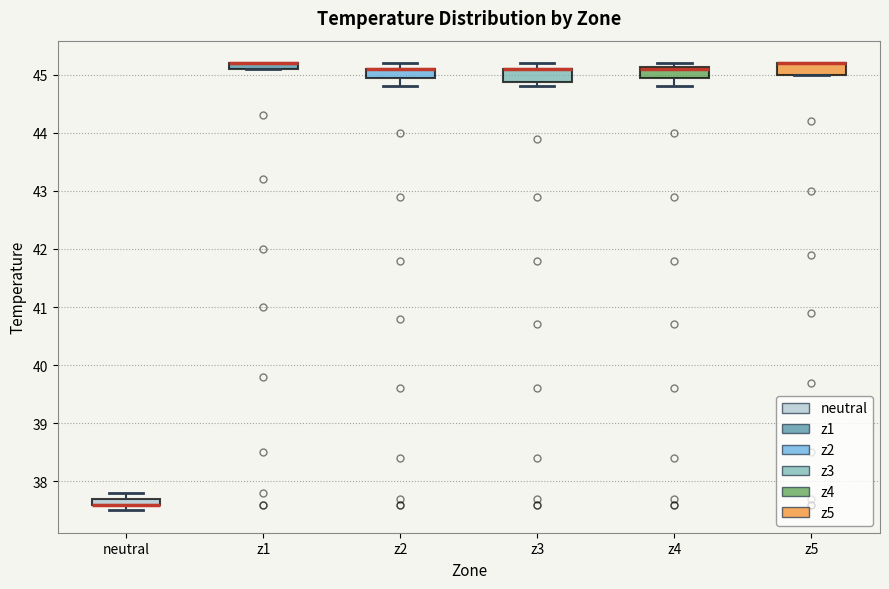

Where is the lower edge of the box for z5 on the y-axis? The values are not printed on the chart, so give them approximately, as read against the axis.

45.0